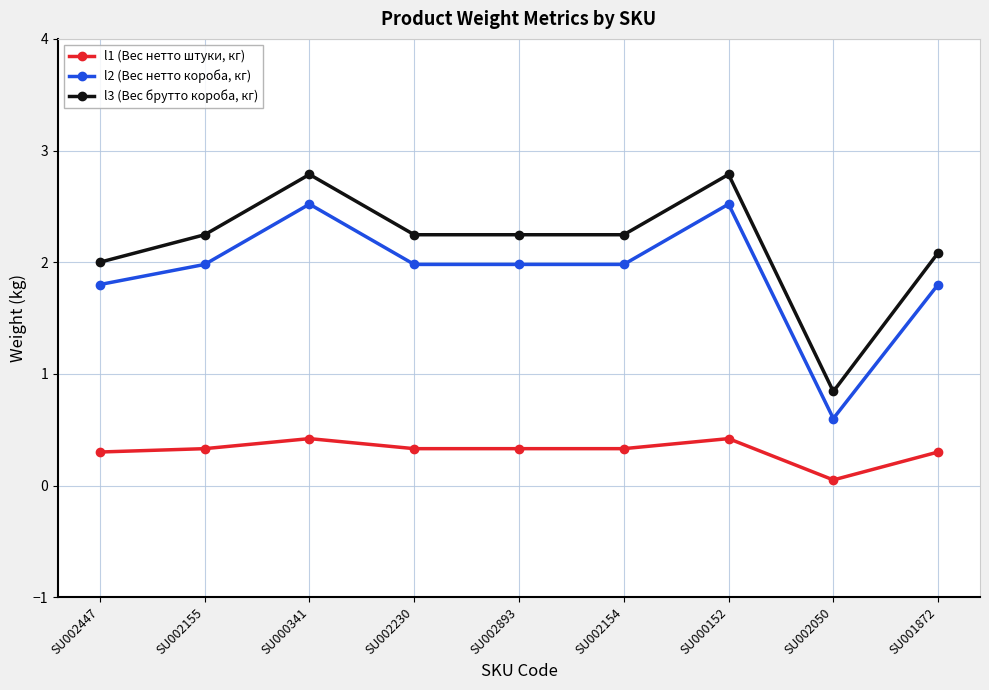

What is the difference between the l3 (Вес брутто короба, кг) values at SU002230 and SU000152?

0.5